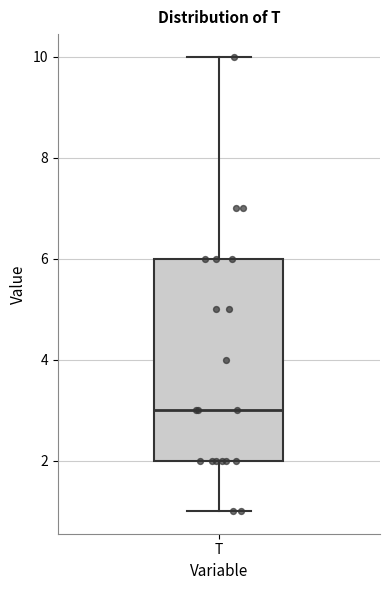

Read this box plot against the y-axis: the position of the median line, the range covered by the box, and the ends of both whiskers. The values are not printed on the chart, so give them approximately, as read against the axis.

median 3, box 2 to 6, whiskers 1 to 10